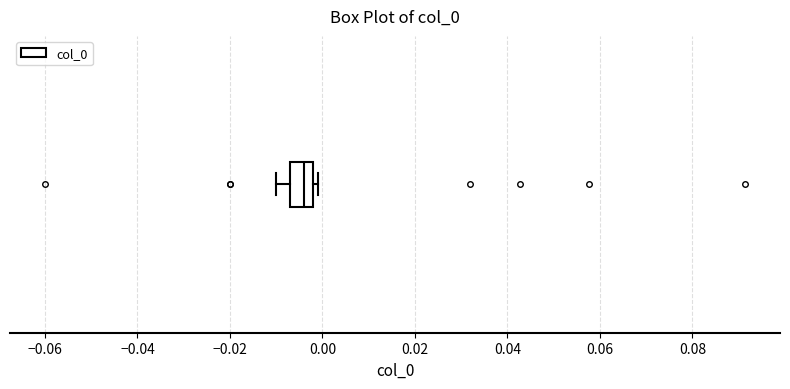

Transcribe this box plot: give where the median line is, the range the box spans, and where the two whiskers end, as read against the x-axis. The values are not printed on the chart, so give them approximately, as read against the axis.

median -0.004, box -0.006 to -0.002, whiskers -0.010 to 0.000